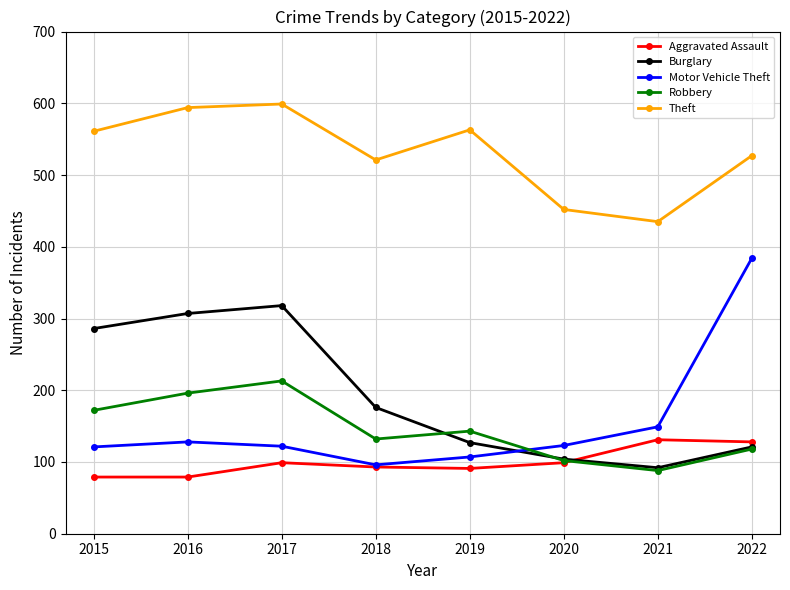

Which series ends up on top after the final intersection of Motor Vehicle Theft and Robbery?

Motor Vehicle Theft